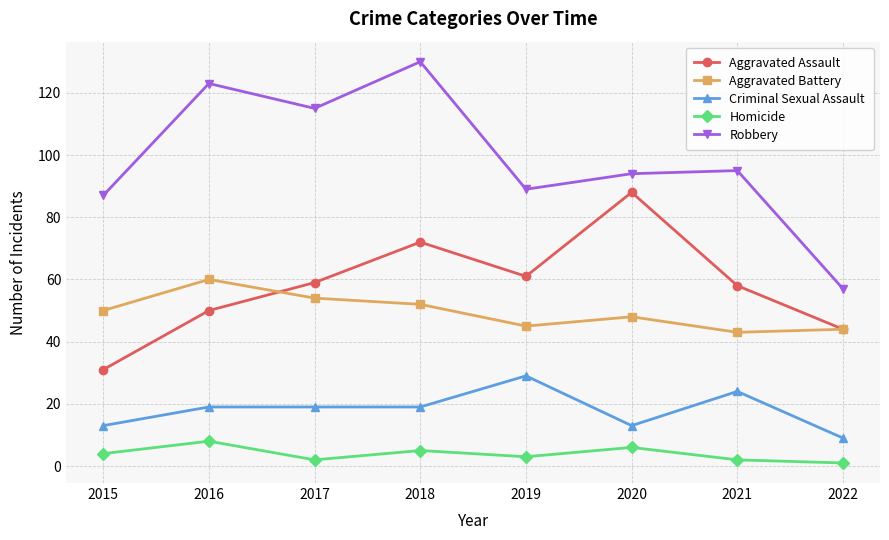

What are all the series names shown in the legend?

Aggravated Assault, Aggravated Battery, Criminal Sexual Assault, Homicide, Robbery